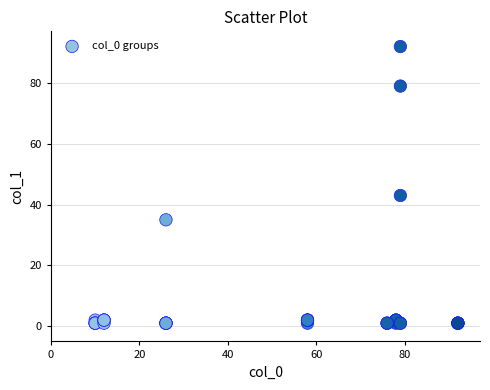

What Y value in the scatter plot is closest to 46?

43